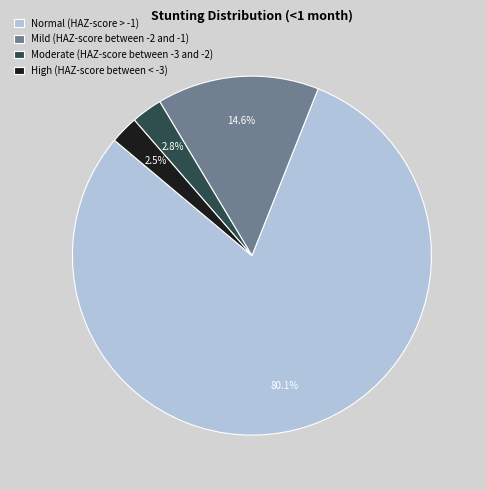

Does Normal (HAZ-score > -1) represent more than half of the total?

Yes